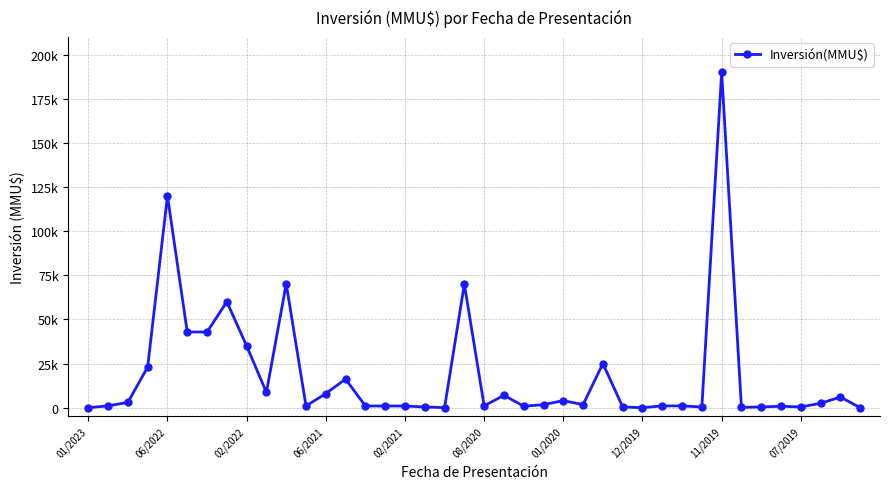

What is the difference between the second highest and second lowest values?

120000